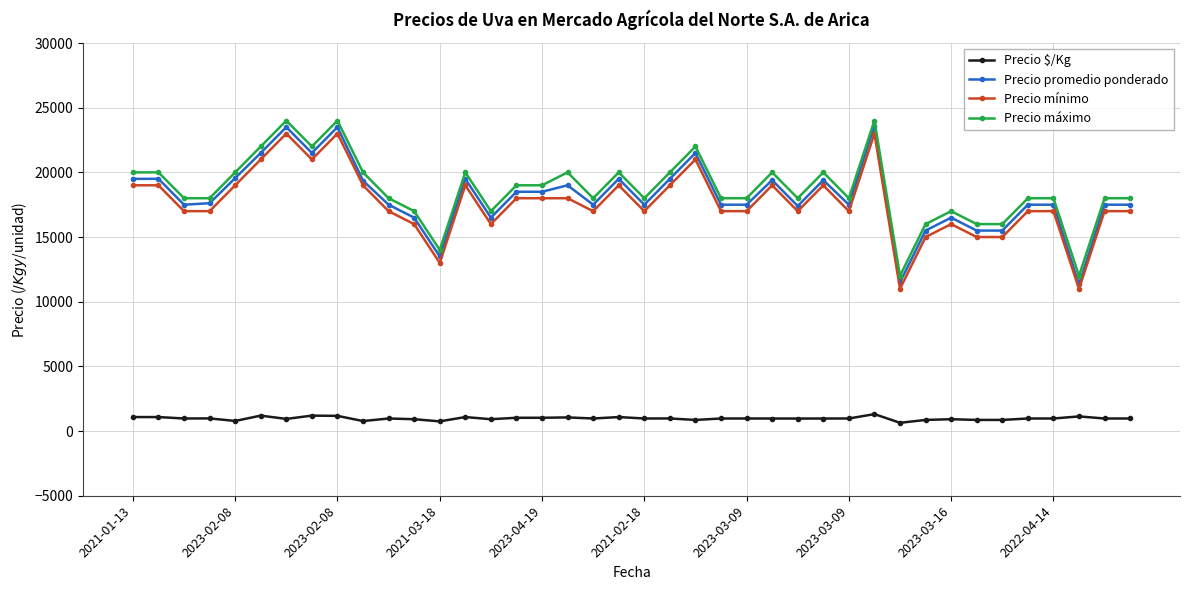

What is the value of the Precio máximo point at the 29th from the left?

18000